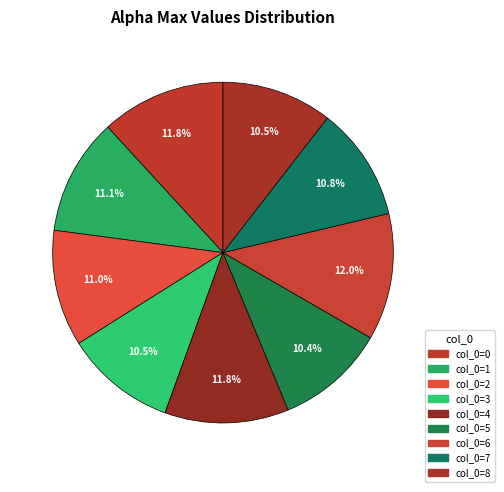

Does any single category account for the majority?

No